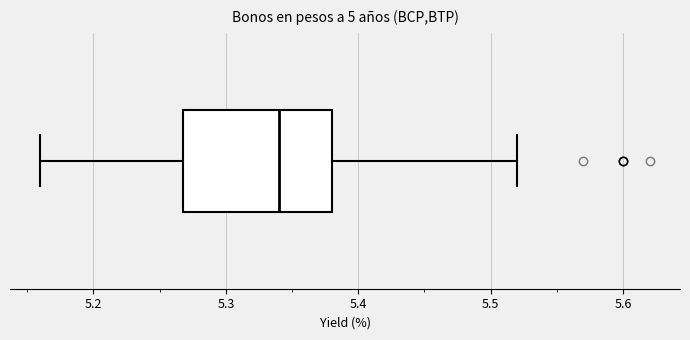

Where does the right whisker of the box end on the x-axis? The values are not printed on the chart, so give them approximately, as read against the axis.

5.52